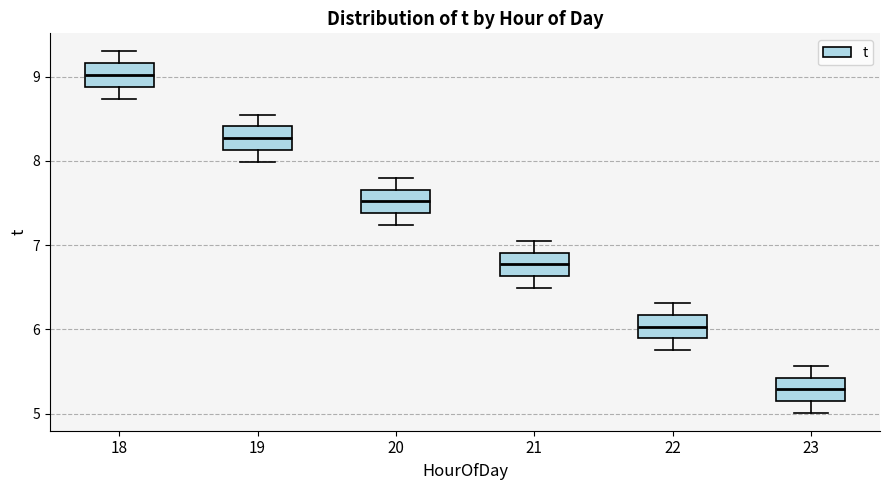

Reading left to right, transcribe this box plot: for each box, give where its median line is, the range the box spans, and where its two whiskers end, as read against the y-axis. The values are not printed on the chart, so give them approximately, as read against the axis.

18: median 9.0, box 8.9 to 9.2, whiskers 8.7 to 9.3
19: median 8.3, box 8.1 to 8.4, whiskers 8.0 to 8.6
20: median 7.5, box 7.4 to 7.7, whiskers 7.2 to 7.8
21: median 6.8, box 6.6 to 6.9, whiskers 6.5 to 7.1
22: median 6.0, box 5.9 to 6.2, whiskers 5.8 to 6.3
23: median 5.3, box 5.1 to 5.4, whiskers 5.0 to 5.6